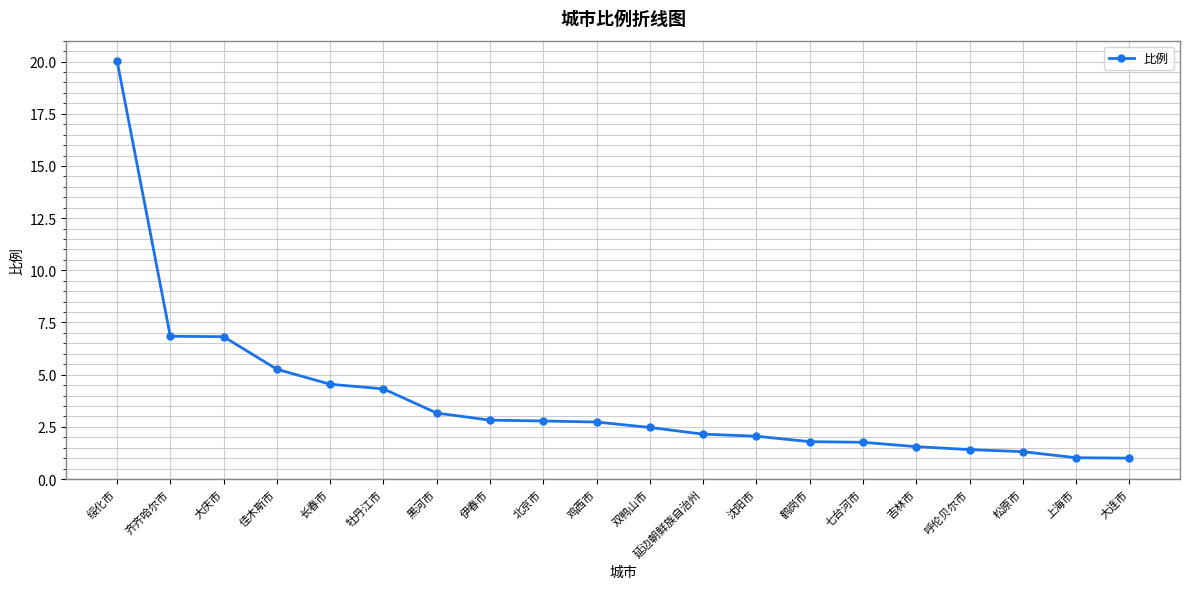

What is the minimum value shown in the chart?

1.0